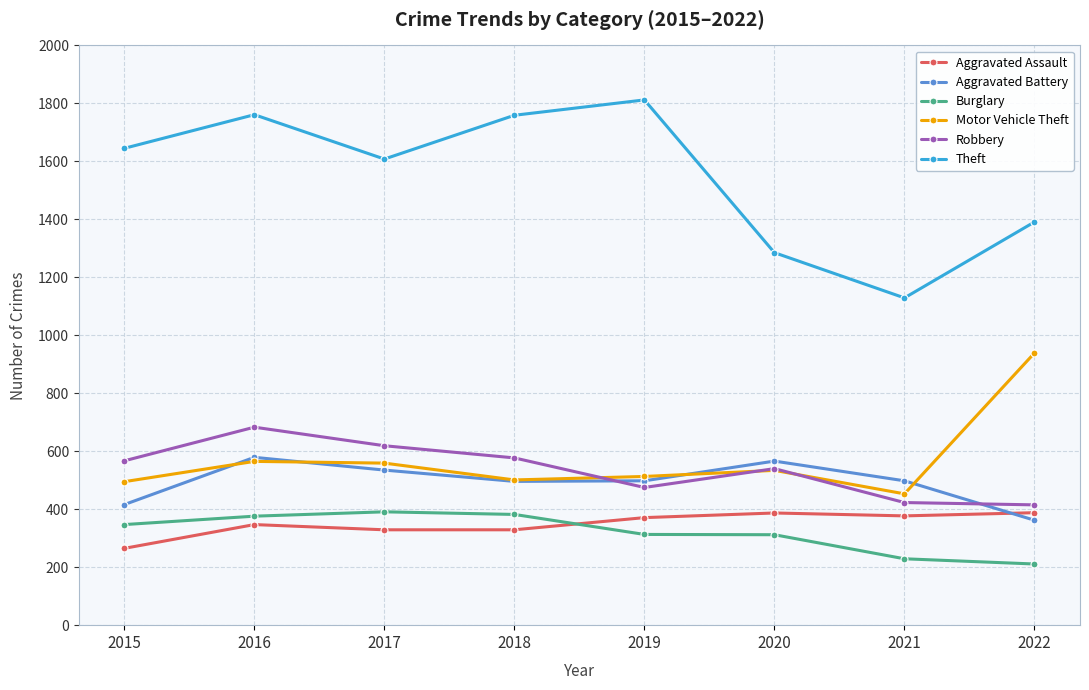

True or false: Robbery has more than 1 points higher than both neighbors.

True